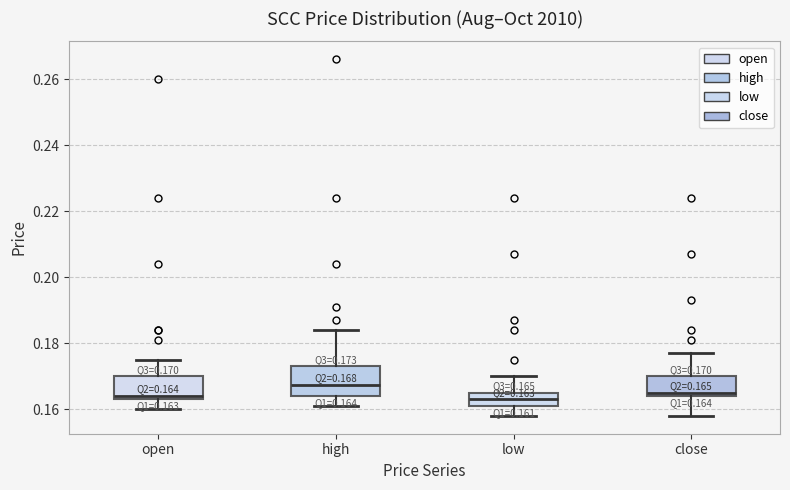

Which box's median line is the highest?

high